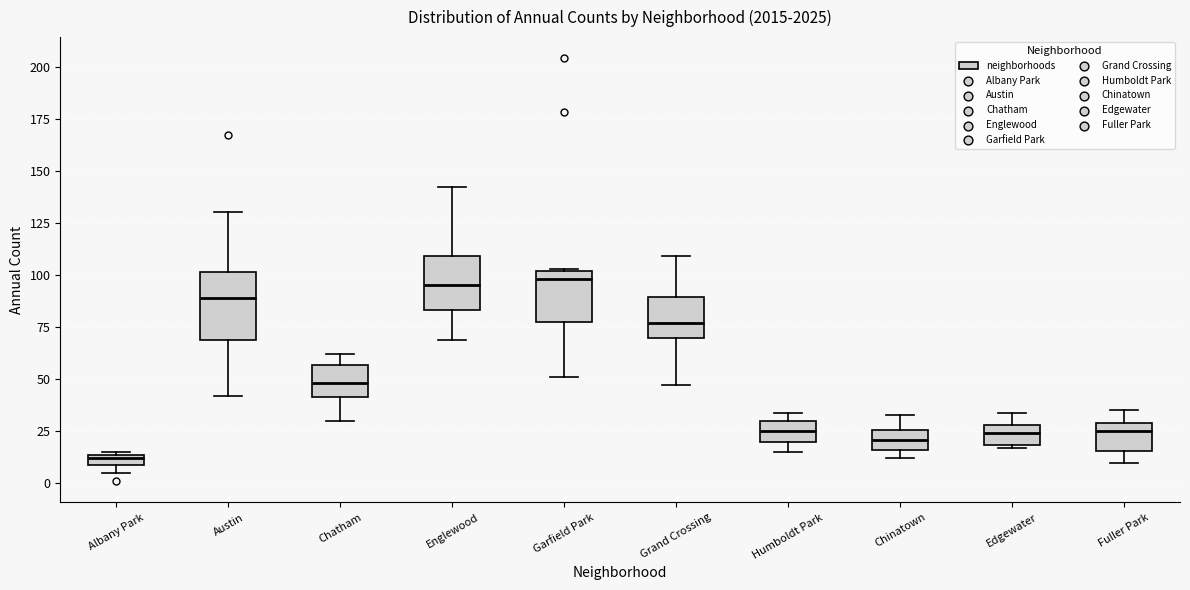

Where is the lower edge of the box for Fuller Park on the y-axis? The values are not printed on the chart, so give them approximately, as read against the axis.

15